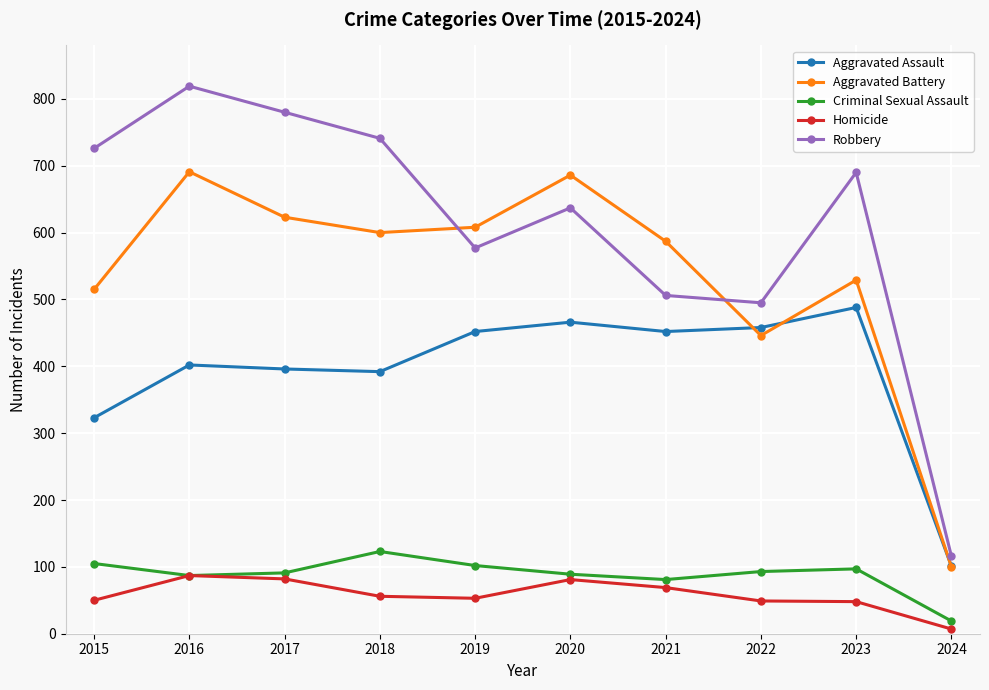

At which label is Aggravated Battery closest to 395?

2022